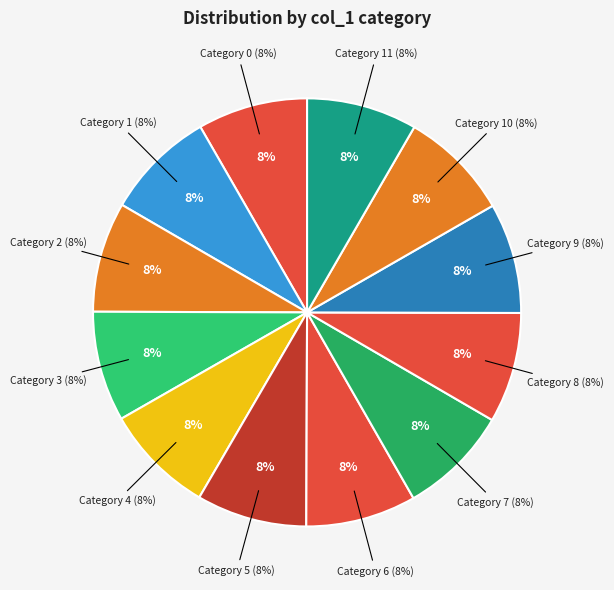

How many slices are in this pie chart?

12